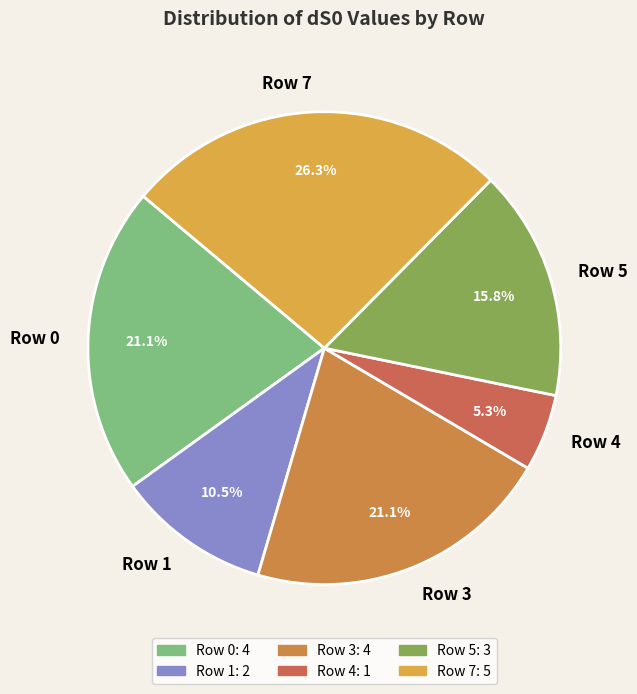

Which category has the smallest portion of the pie?

Row 4